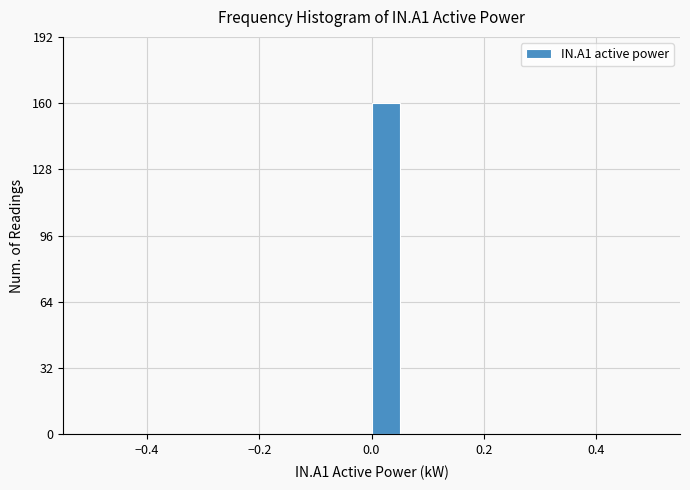

Around what value on the x-axis is the tallest bar? Give the approximate position of its centre, as read against the axis.

0.02